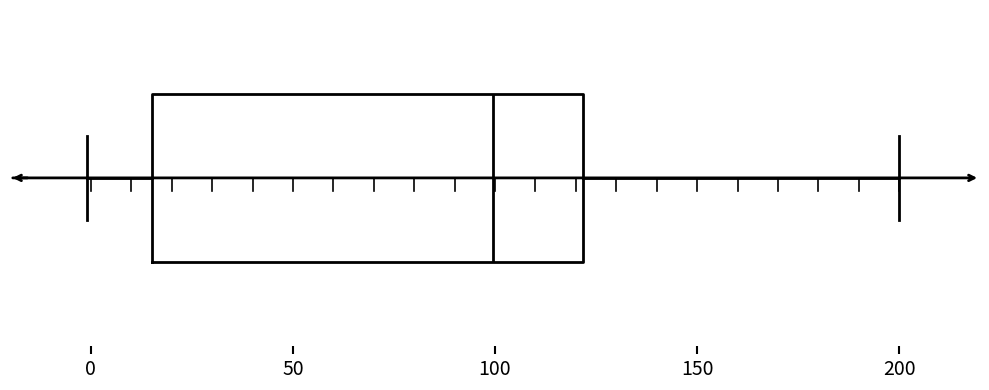

Transcribe this box plot: give where the median line is, the range the box spans, and where the two whiskers end, as read against the x-axis. The values are not printed on the chart, so give them approximately, as read against the axis.

median 100, box 15 to 120, whiskers 0 to 200